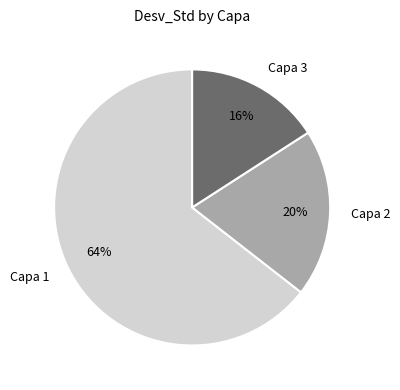

Between Capa 2 and Capa 1, which is larger?

Capa 1